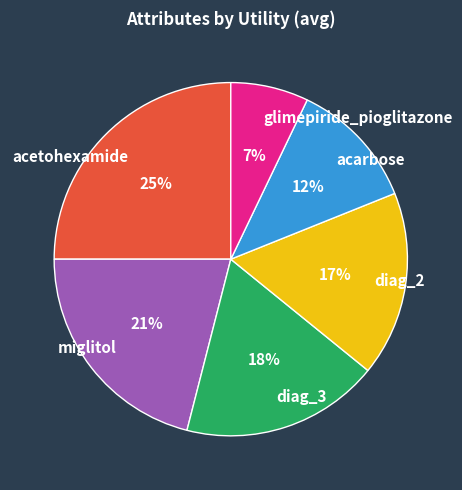

Which slice is the largest?

acetohexamide